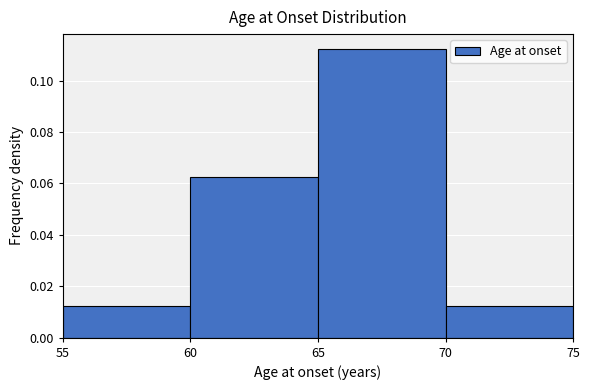

Reading left to right, transcribe this chart: for each bar, give the range it covers on the x-axis and its height. The values are not printed on the chart, so give them approximately, as read against the axis.

55 to 60: 0.012
60 to 65: 0.062
65 to 70: 0.112
70 to 75: 0.012